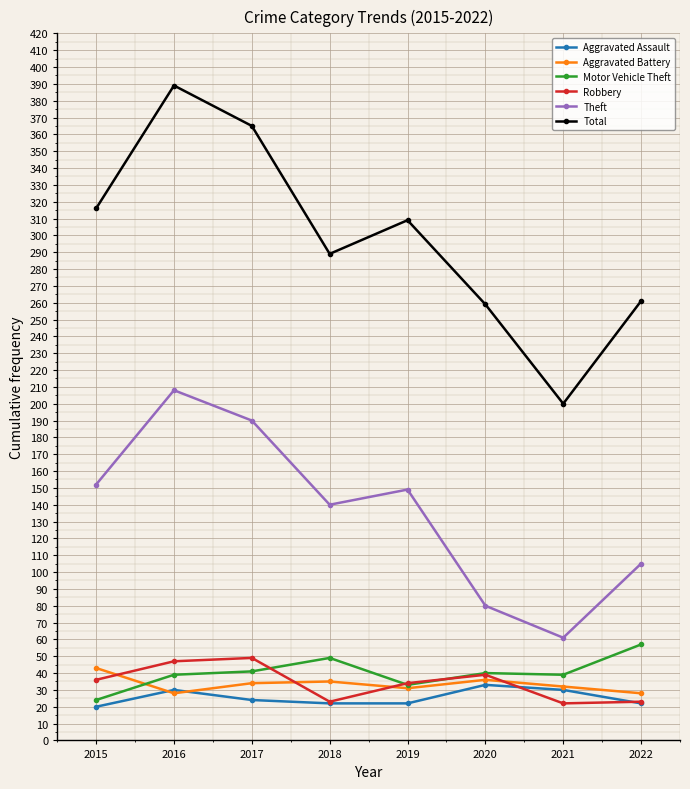

At 2015, list the series in order from largest to smallest.

Total, Theft, Aggravated Battery, Robbery, Motor Vehicle Theft, Aggravated Assault